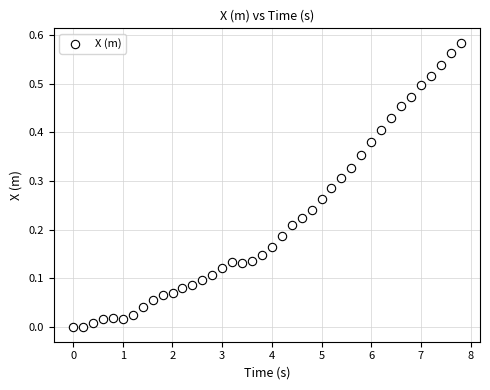

What is the range of X values (max minus min)?

7.8